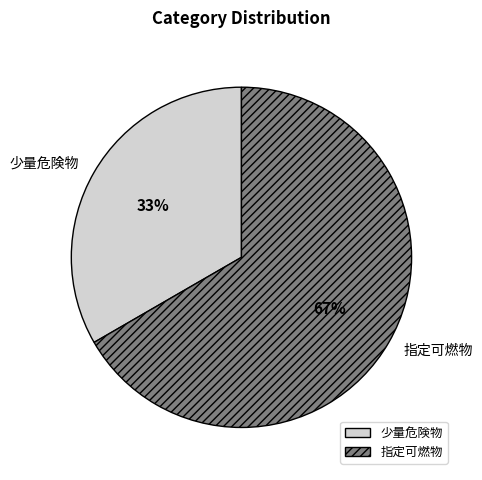

To the nearest percent, what is the average slice percentage?

50%